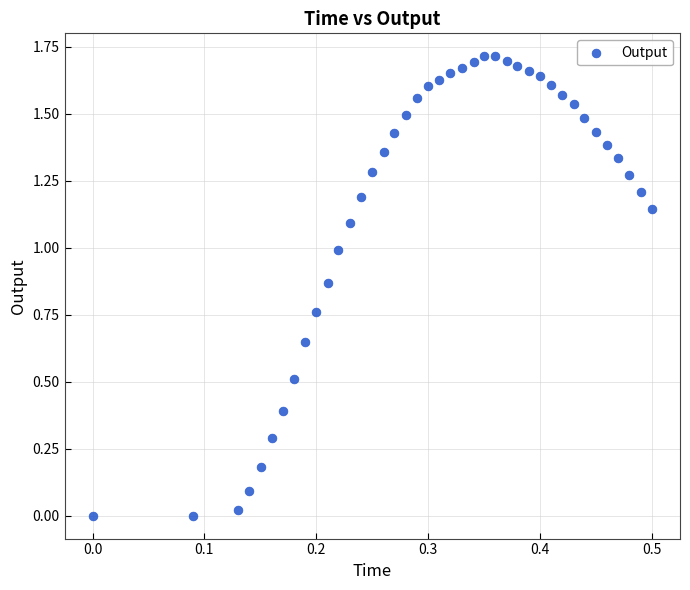

What is the range of X values (max minus min)?

0.5